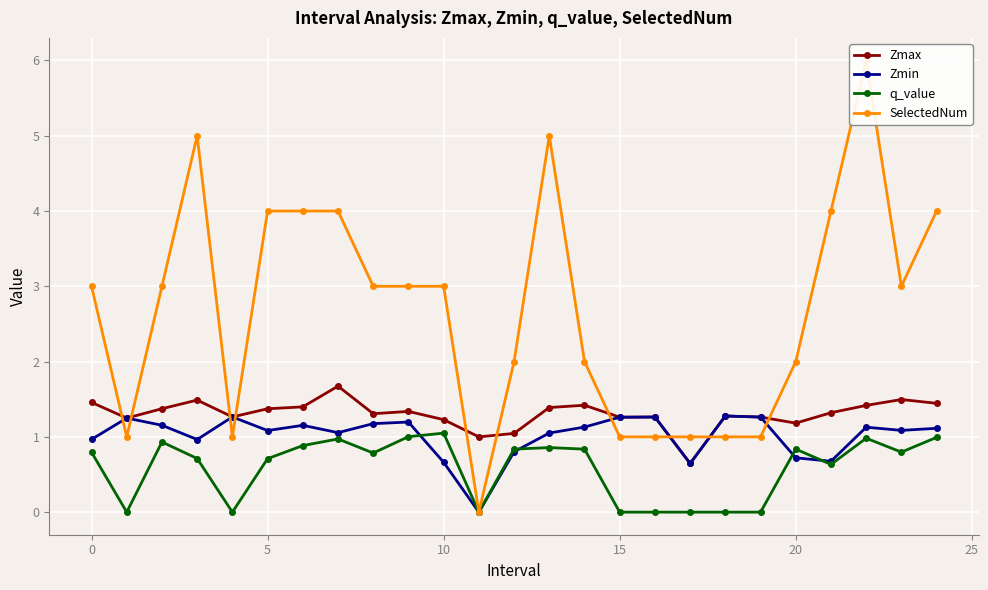

True or false: Zmax and q_value intersect in this chart.

False